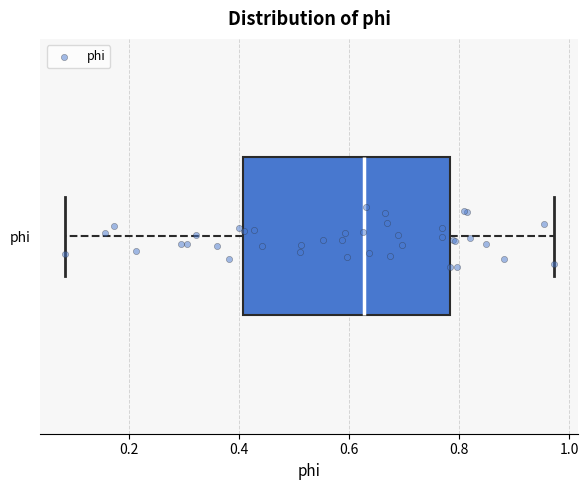

Transcribe this box plot: give where the median line is, the range the box spans, and where the two whiskers end, as read against the x-axis. The values are not printed on the chart, so give them approximately, as read against the axis.

median 0.62, box 0.40 to 0.78, whiskers 0.08 to 0.98